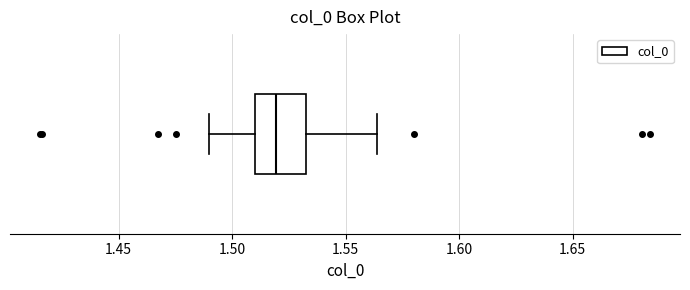

Transcribe this box plot: give where the median line is, the range the box spans, and where the two whiskers end, as read against the x-axis. The values are not printed on the chart, so give them approximately, as read against the axis.

median 1.520, box 1.510 to 1.535, whiskers 1.490 to 1.565